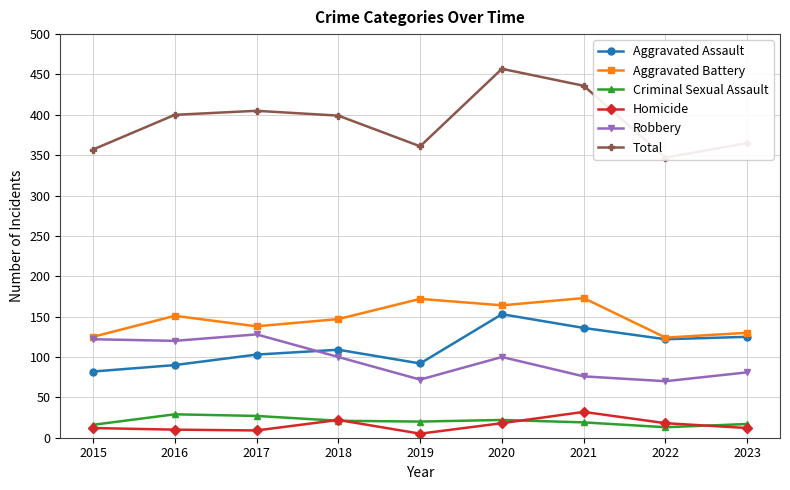

What is the difference between the second highest and minimum values in the Aggravated Battery series?

48